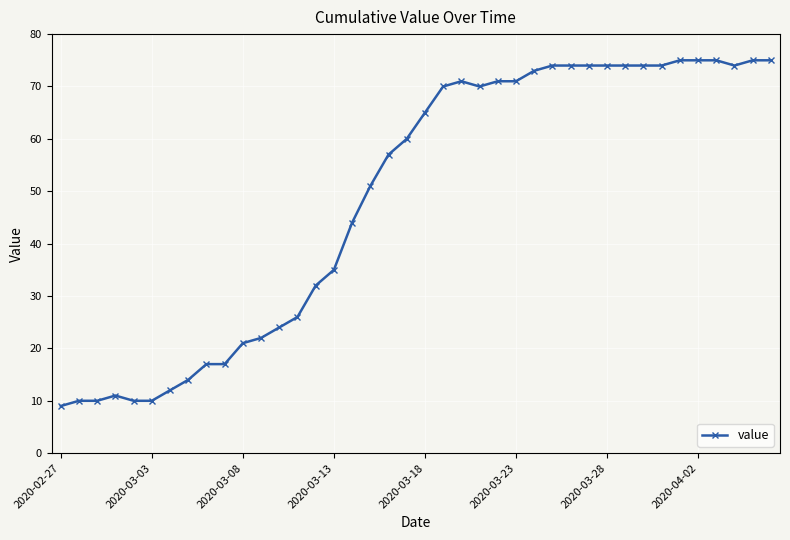

What is the sum of all values?

1950